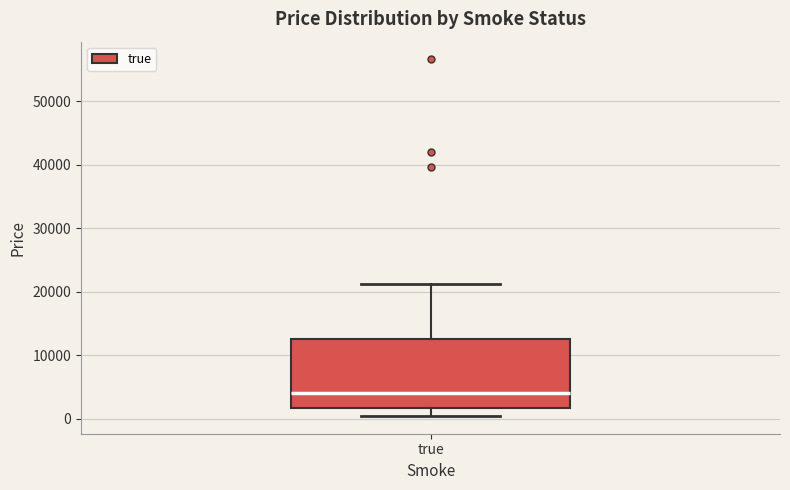

Transcribe this box plot: give where the median line is, the range the box spans, and where the two whiskers end, as read against the y-axis. The values are not printed on the chart, so give them approximately, as read against the axis.

median 4000, box 2000 to 13000, whiskers 0 to 21000